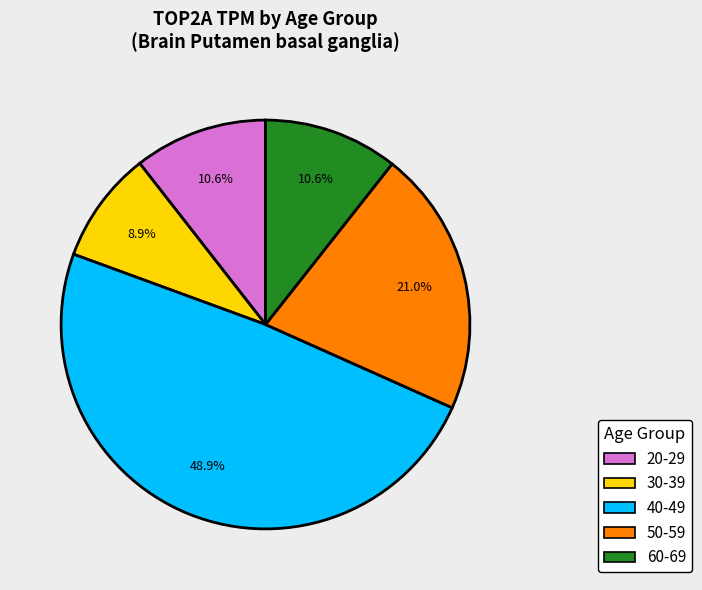

To the nearest percent, what is the difference between the 50-59 and 20-29 slice percentages?

10%